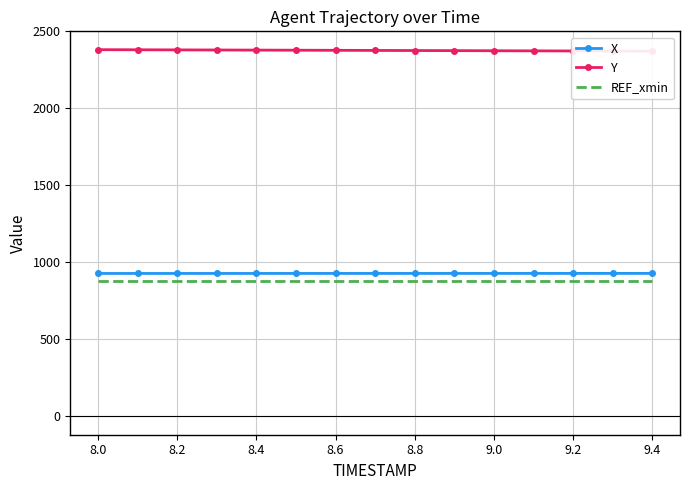

Reading left to right, extract all data points from this chart.

X: 928.2	928.2	928.2	928.3	928.3	928.3	928.3	928.4	928.4	928.4	928.5	928.5	928.5	928.6	928.6
Y: 2381.4	2380.7	2380.0	2379.3	2378.6	2377.9	2377.2	2376.5	2375.8	2375.1	2374.4	2373.7	2373.0	2372.3	2371.6
REF_xmin: 877.9	877.9	877.9	877.9	877.9	877.9	877.9	877.9	877.9	877.9	877.9	877.9	877.9	877.9	877.9